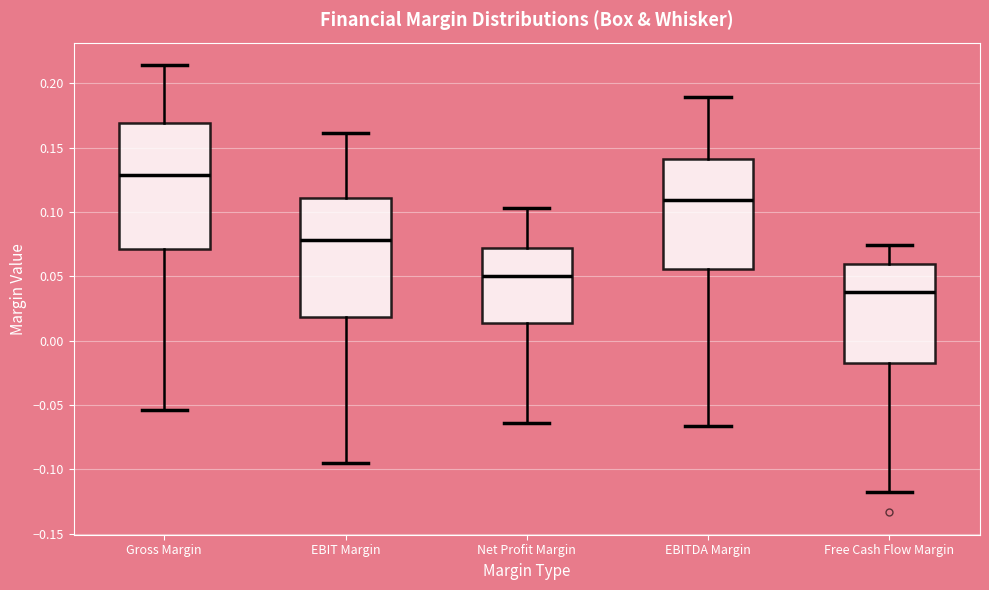

Where does the median line of the box for EBITDA Margin sit on the y-axis? The values are not printed on the chart, so give them approximately, as read against the axis.

0.110